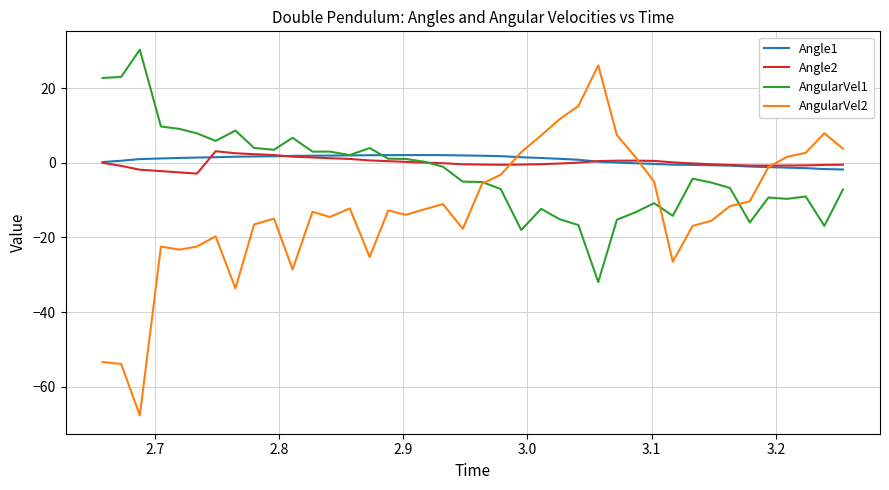

What is the minimum value shown in the chart?

-67.7